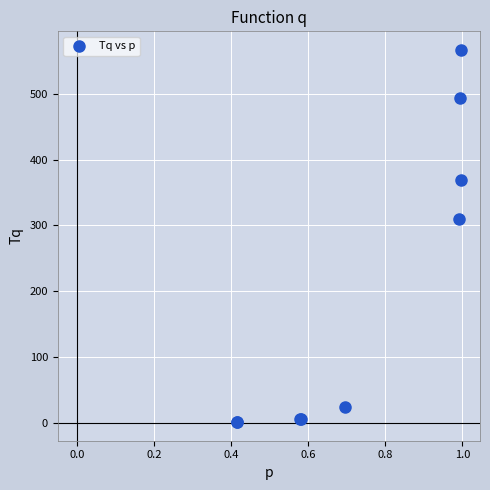

What Y value in the scatter plot is closest to 283?

309.0